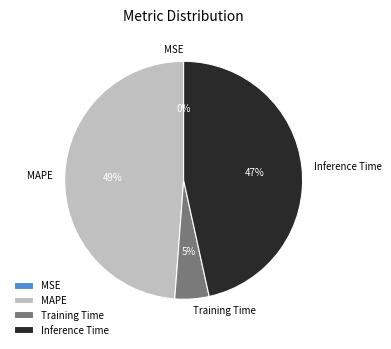

Is there any slice that represents more than half of the pie?

No